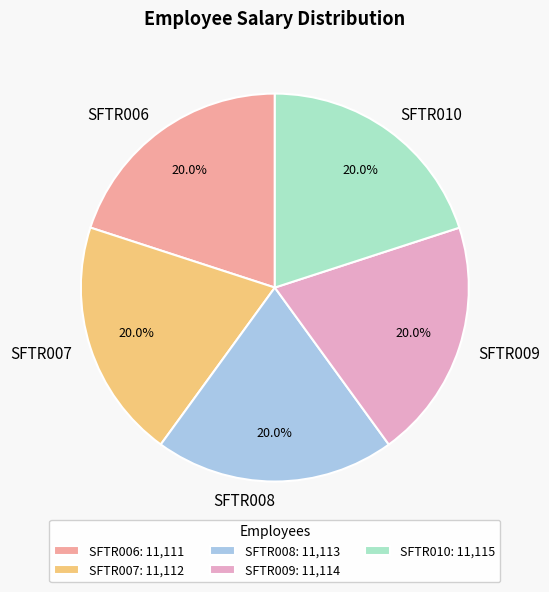

Does SFTR006 account for over 50% of the chart?

No